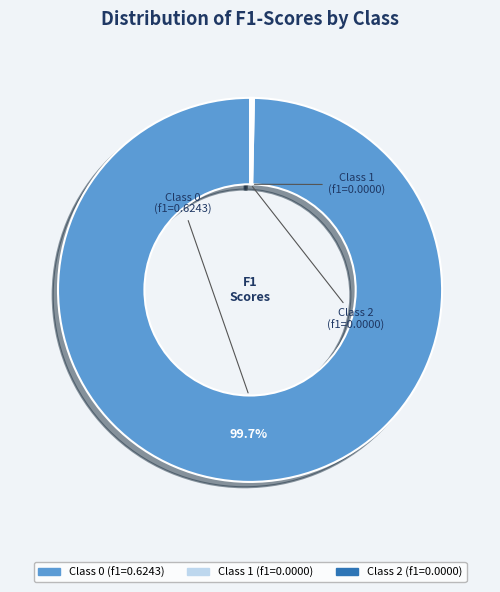

Rank the categories by value from highest to lowest.

0, 1, 2